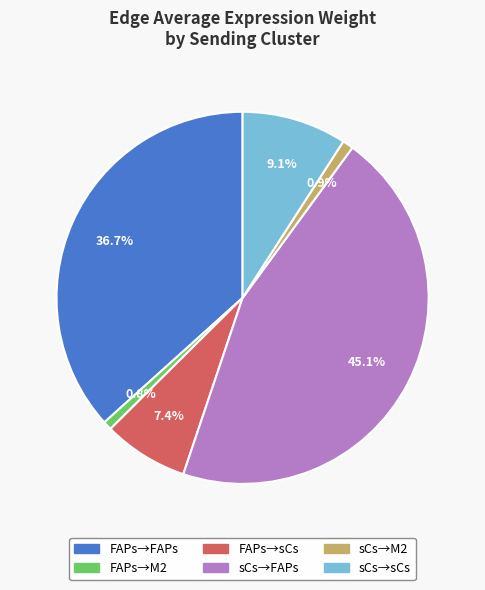

Is there a majority slice in this chart?

No